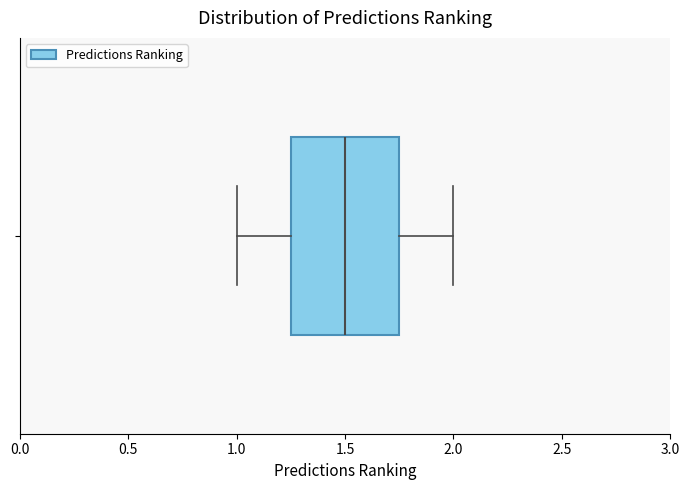

Transcribe this box plot: give where the median line is, the range the box spans, and where the two whiskers end, as read against the x-axis. The values are not printed on the chart, so give them approximately, as read against the axis.

median 1.50, box 1.25 to 1.75, whiskers 1.00 to 2.00